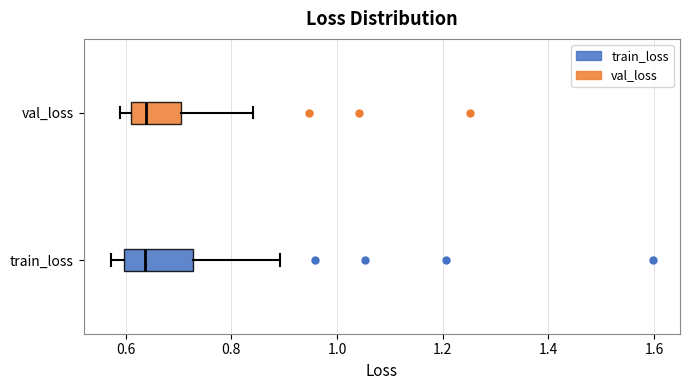

Reading bottom to top, read every box against the x-axis: the position of its median line, the range the box covers, and the ends of its whiskers. The values are not printed on the chart, so give them approximately, as read against the axis.

train_loss: median 0.64, box 0.60 to 0.72, whiskers 0.58 to 0.90
val_loss: median 0.64, box 0.60 to 0.70, whiskers 0.58 to 0.84